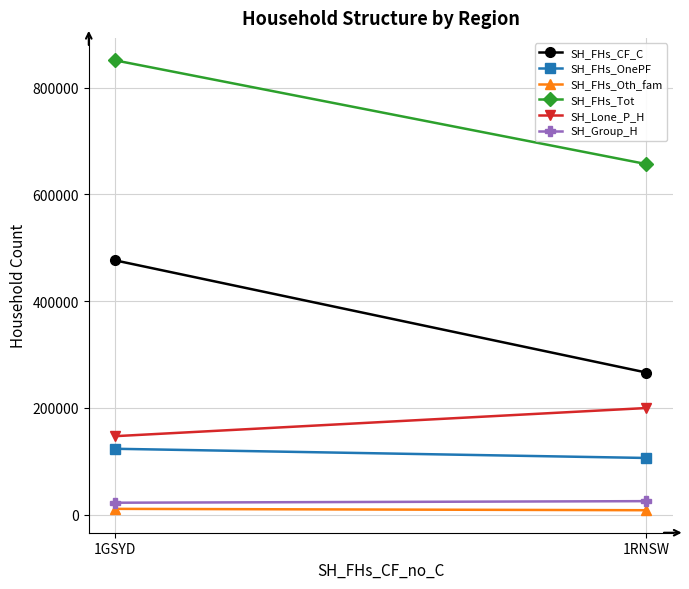

Which series changed the most between 1GSYD and 1RNSW?

SH_FHs_CF_C